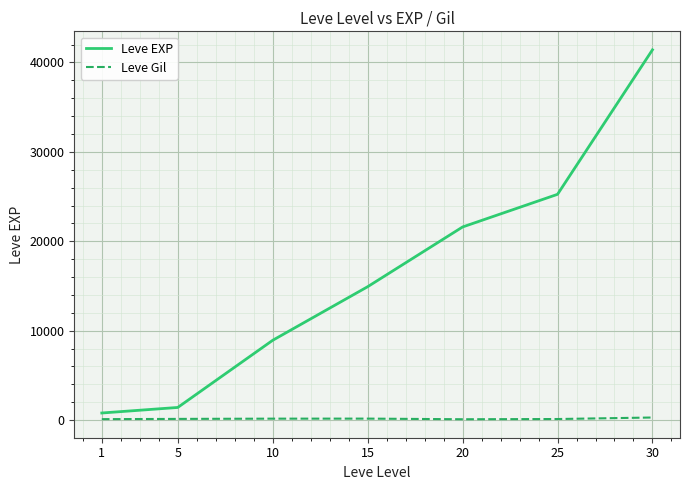

At how many categories does at least one series exceed 13171?

4